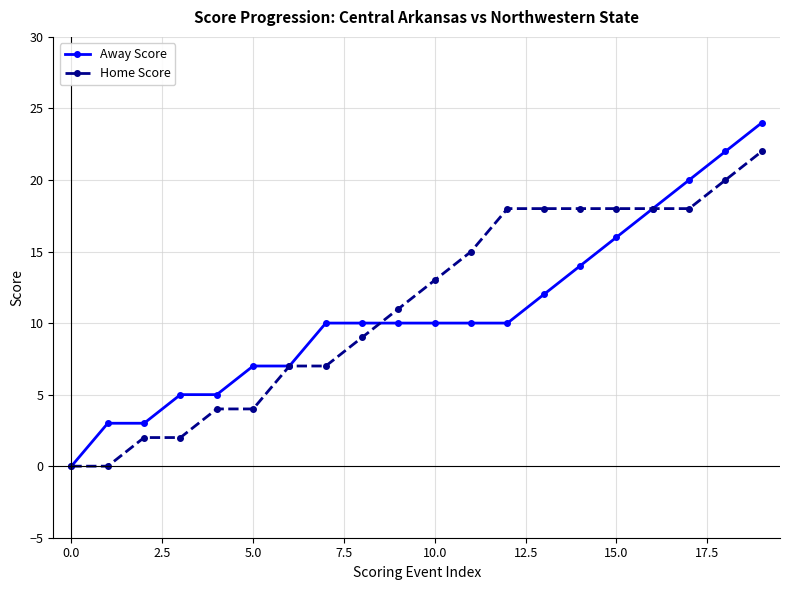

What is the value of the Away Score point at the 19th from the left?

22